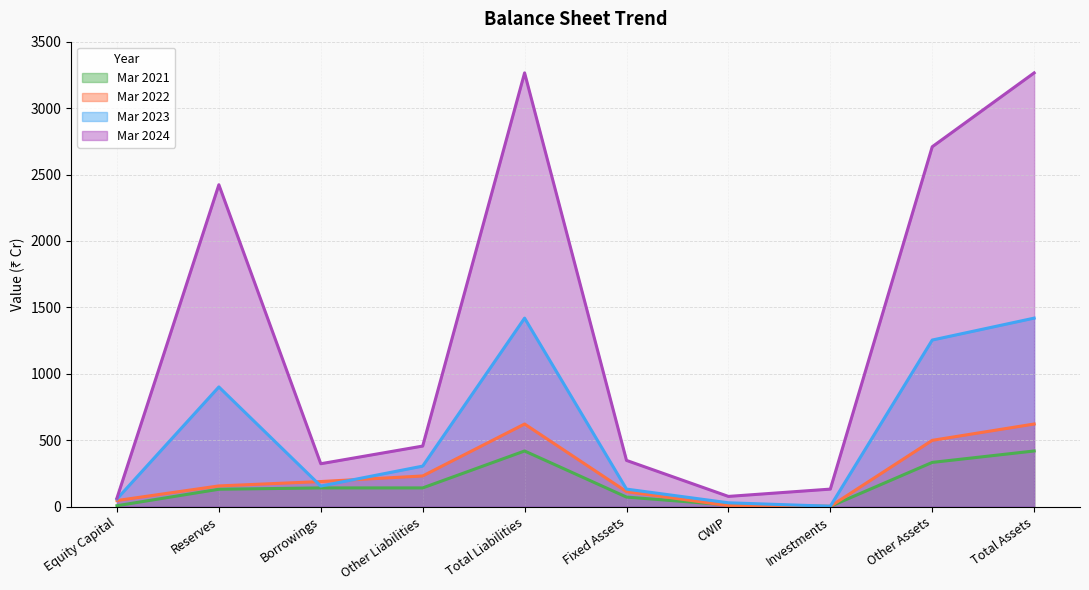

Which series has the largest total across all categories?

Mar 2024